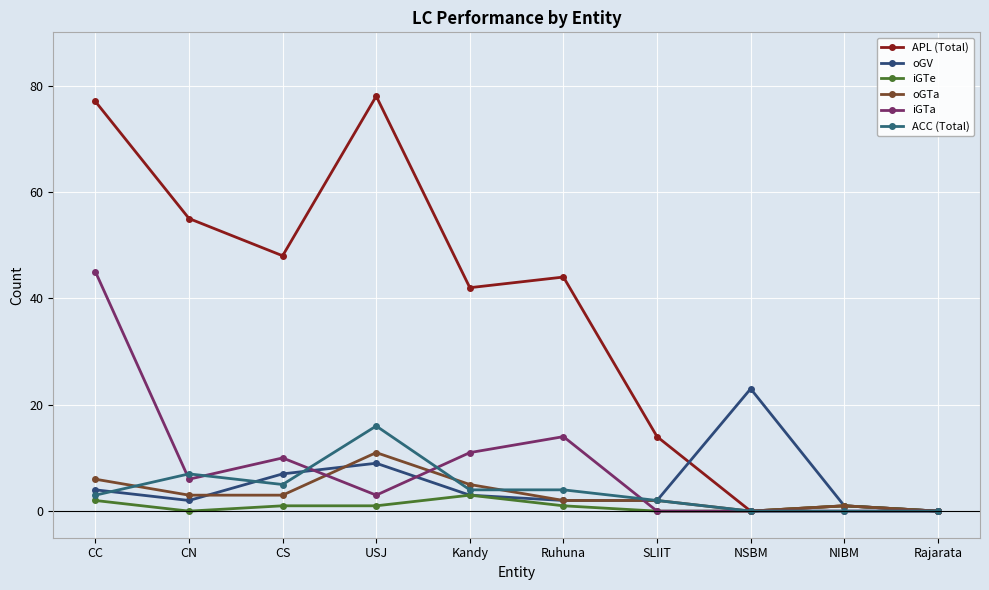

List the labels in order of oGTa value, smallest first.

NSBM, Rajarata, NIBM, Ruhuna, SLIIT, CN, CS, Kandy, CC, USJ